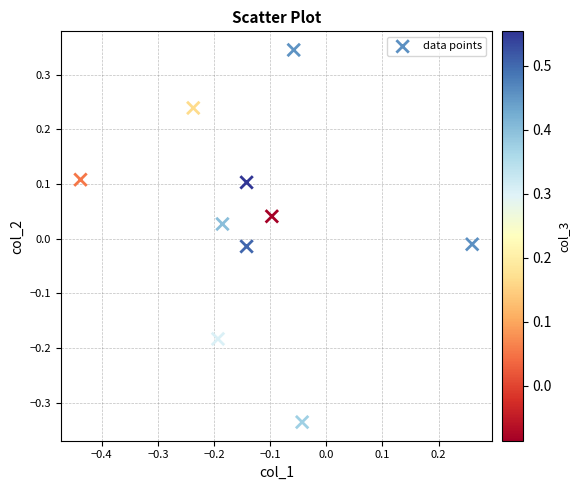

What is the range of X values (max minus min)?

0.7